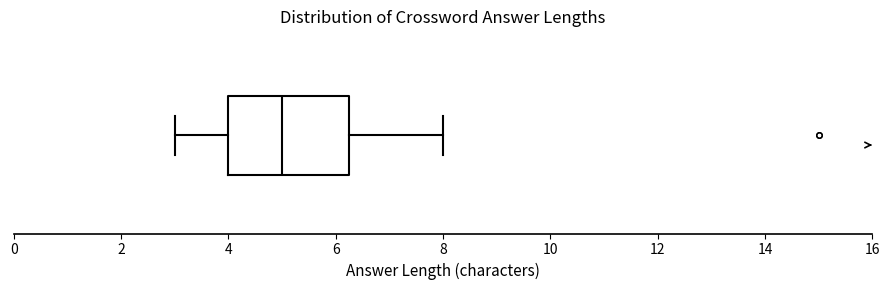

Read this box plot against the x-axis: the position of the median line, the range covered by the box, and the ends of both whiskers. The values are not printed on the chart, so give them approximately, as read against the axis.

median 5.0, box 4.0 to 6.2, whiskers 3.0 to 8.0